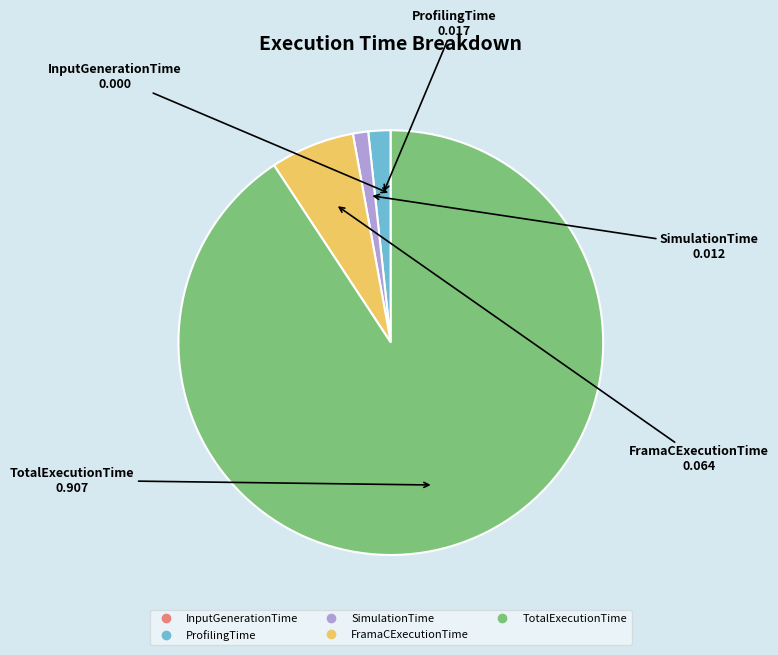

Which slice is the largest?

TotalExecutionTime